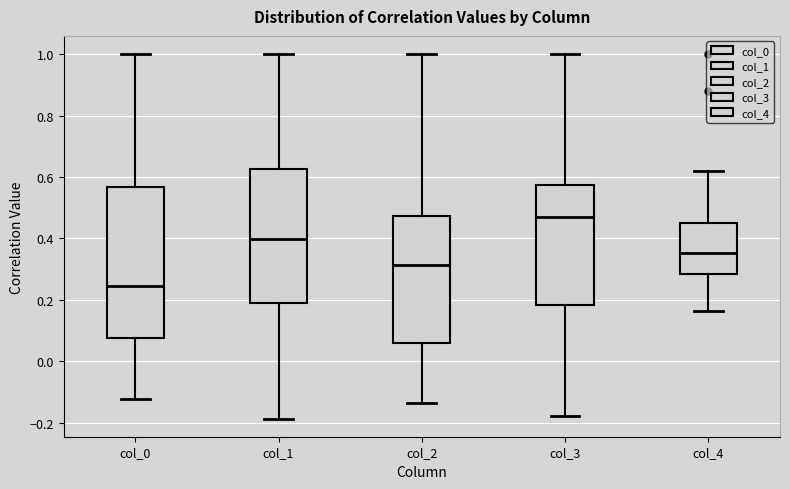

Comparing the boxes themselves (not the whiskers), which one is the tallest?

col_0